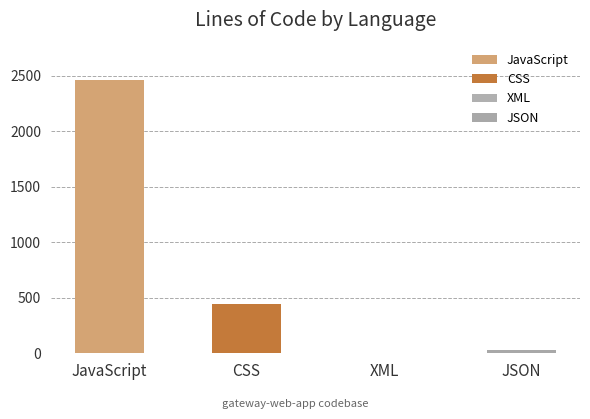

What is the highest value of the CSS series?

441